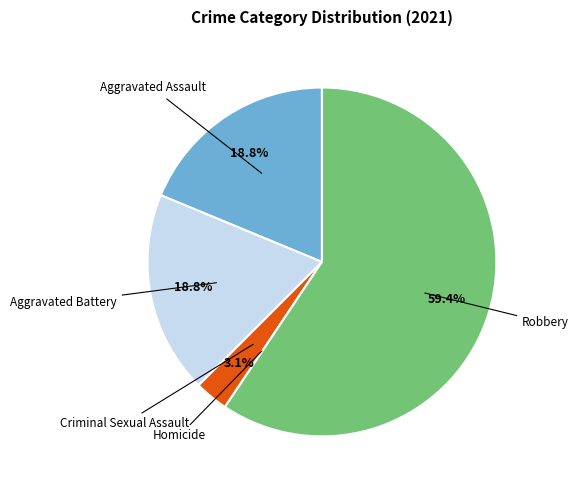

Is there any slice that represents more than half of the pie?

Yes